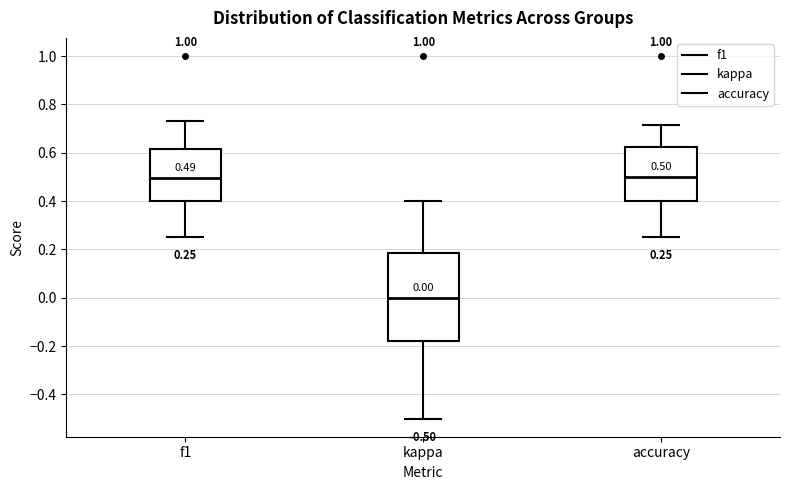

Which box has the lowest median line?

kappa